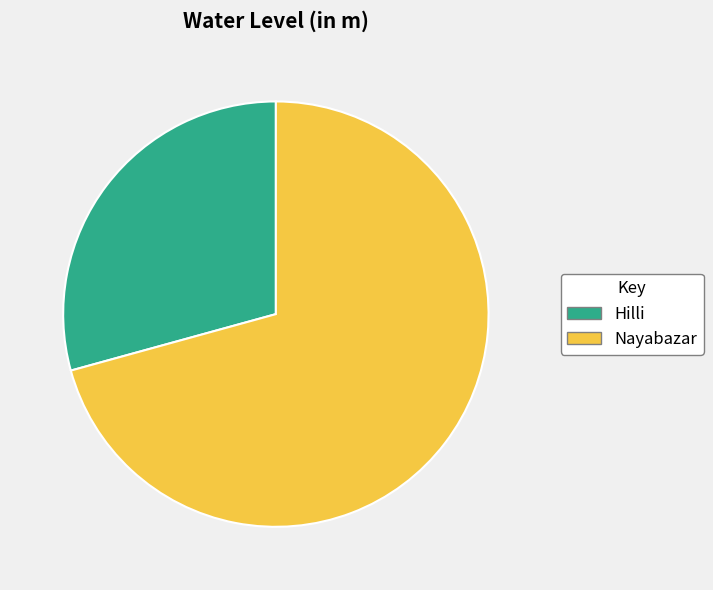

Approximately how many times larger is the value at Hilli compared to Nayabazar?

0.4